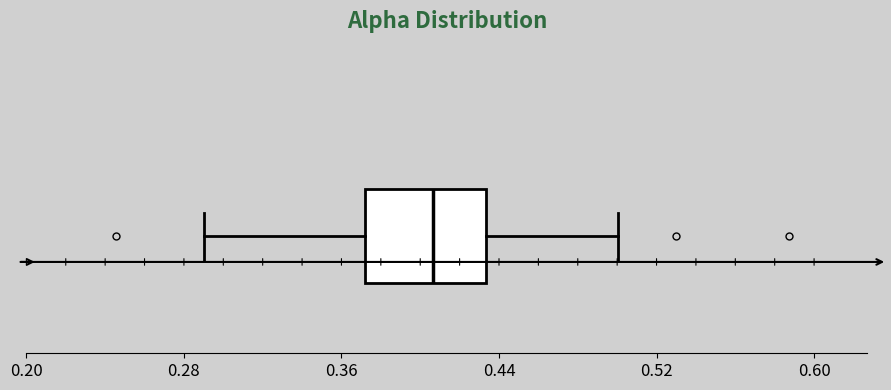

Transcribe this box plot: give where the median line is, the range the box spans, and where the two whiskers end, as read against the x-axis. The values are not printed on the chart, so give them approximately, as read against the axis.

median 0.41, box 0.37 to 0.43, whiskers 0.29 to 0.50